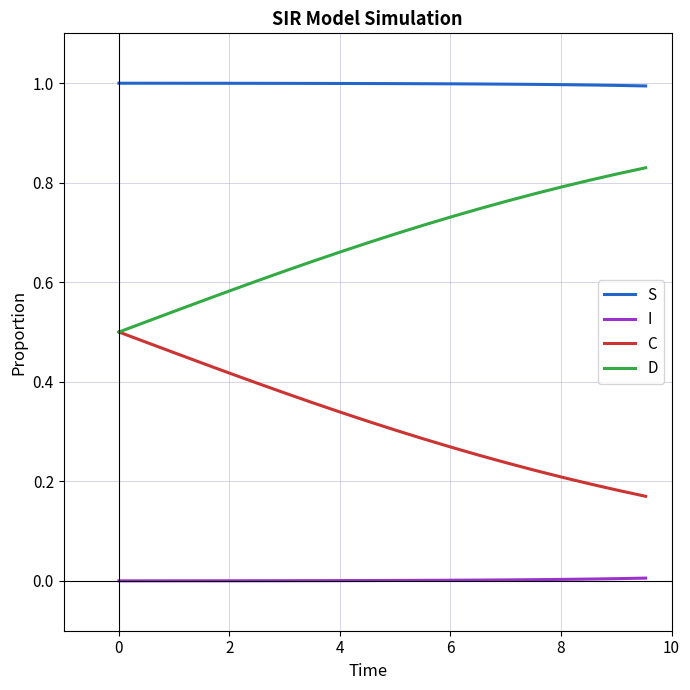

Rank the series by their average value, from highest to lowest.

S, D, C, I